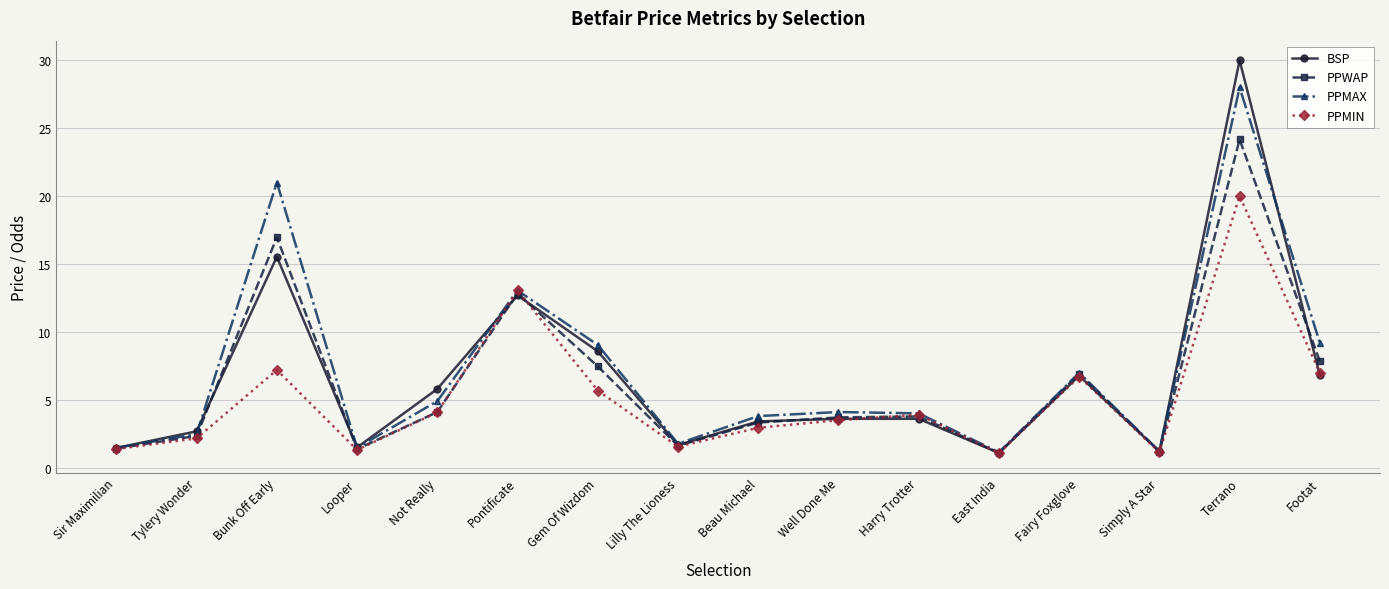

Which series has the largest range (max minus min)?

BSP